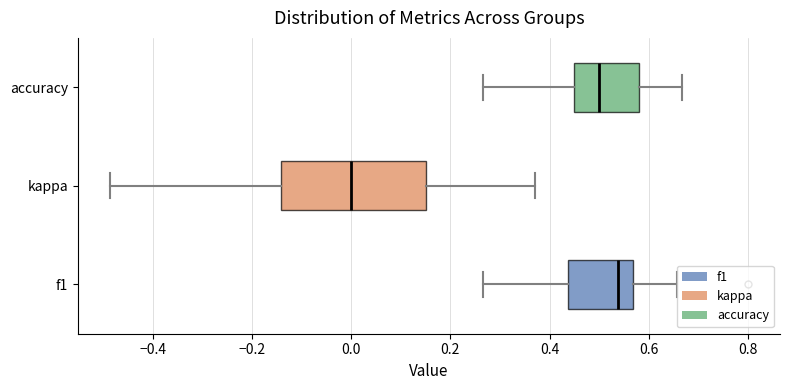

Reading bottom to top, read every box against the x-axis: the position of its median line, the range the box covers, and the ends of its whiskers. The values are not printed on the chart, so give them approximately, as read against the axis.

f1: median 0.54, box 0.44 to 0.56, whiskers 0.26 to 0.66
kappa: median 0.00, box -0.14 to 0.16, whiskers -0.48 to 0.38
accuracy: median 0.50, box 0.46 to 0.58, whiskers 0.26 to 0.66